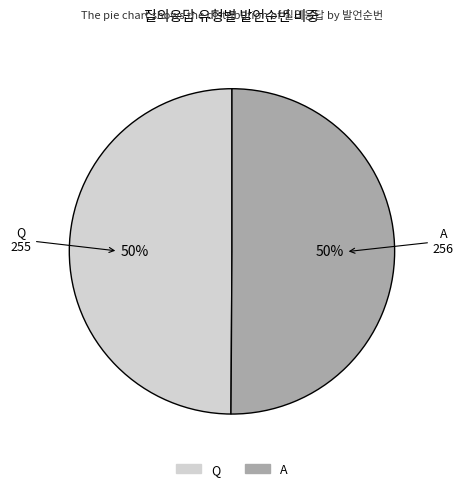

The A slice represents 50% of the pie. True or false?

True